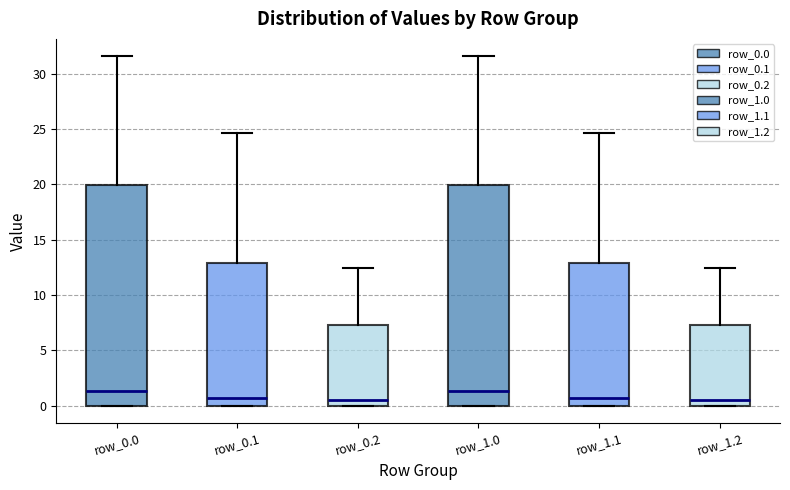

Reading left to right, read every box against the y-axis: the position of its median line, the range the box covers, and the ends of its whiskers. The values are not printed on the chart, so give them approximately, as read against the axis.

row_0.0: median 1.5, box 0.0 to 20.0, whiskers 0.0 to 31.5
row_0.1: median 0.5, box 0.0 to 13.0, whiskers 0.0 to 24.5
row_0.2: median 0.5, box 0.0 to 7.5, whiskers 0.0 to 12.5
row_1.0: median 1.5, box 0.0 to 20.0, whiskers 0.0 to 31.5
row_1.1: median 0.5, box 0.0 to 13.0, whiskers 0.0 to 24.5
row_1.2: median 0.5, box 0.0 to 7.5, whiskers 0.0 to 12.5